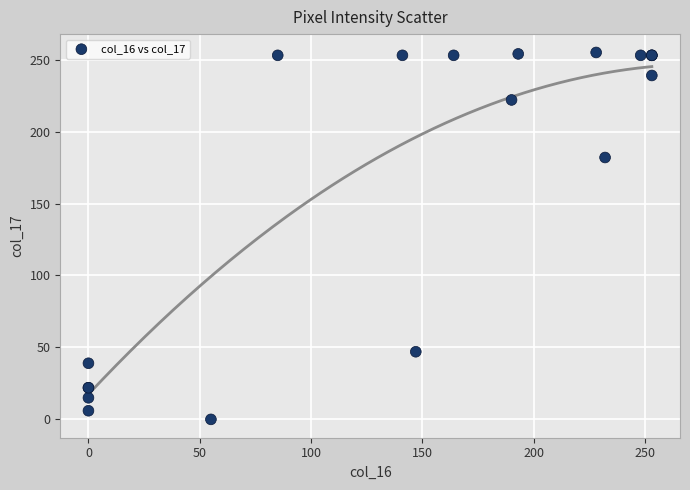

What Y value in the scatter plot is closest to 127?

182